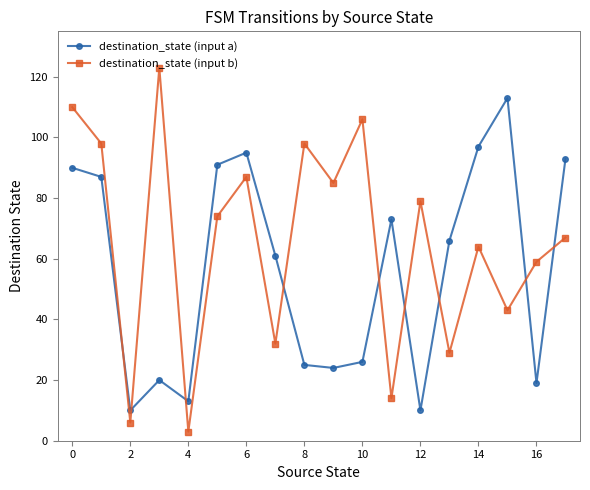

At how many categories does at least one series exceed 7?

18